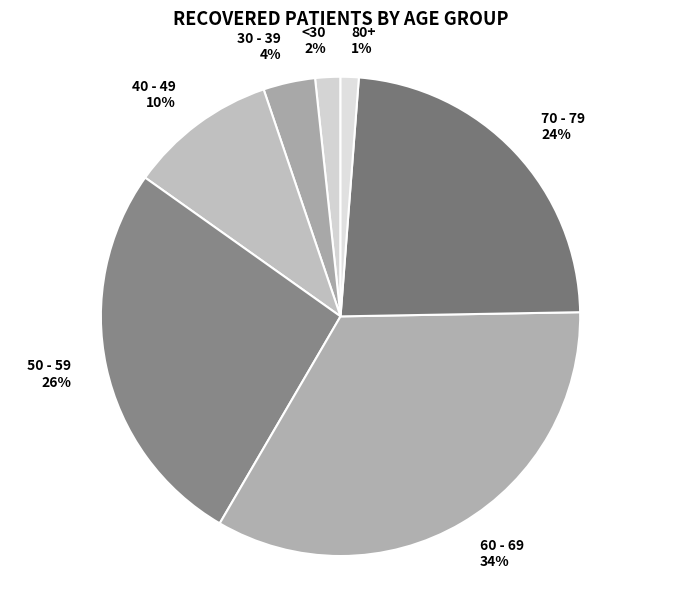

Which slice is the largest?

60 - 69 34%